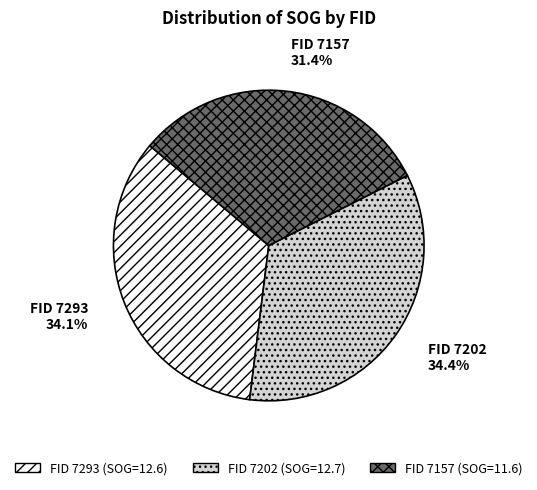

How many slices are in this pie chart?

3